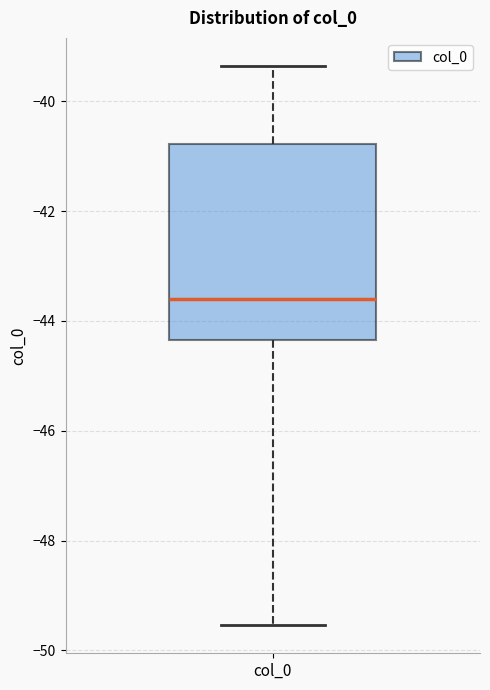

Where is the upper edge of the box for col_0 on the y-axis? The values are not printed on the chart, so give them approximately, as read against the axis.

-40.8